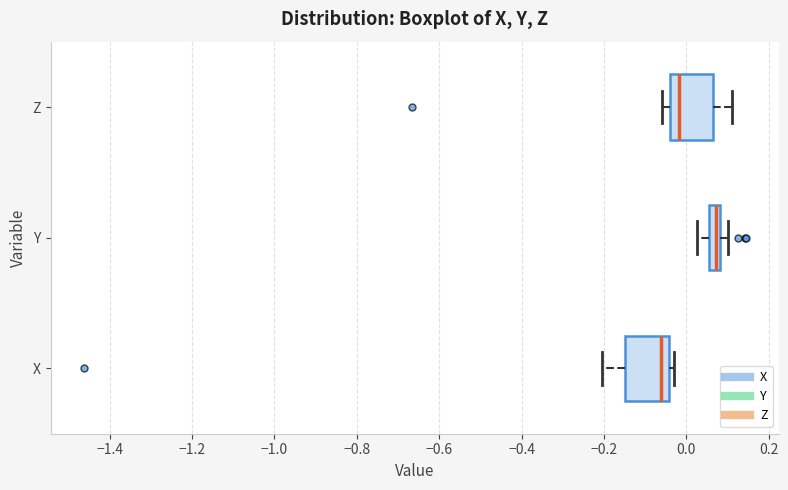

Which box's median line is the furthest to the left?

X